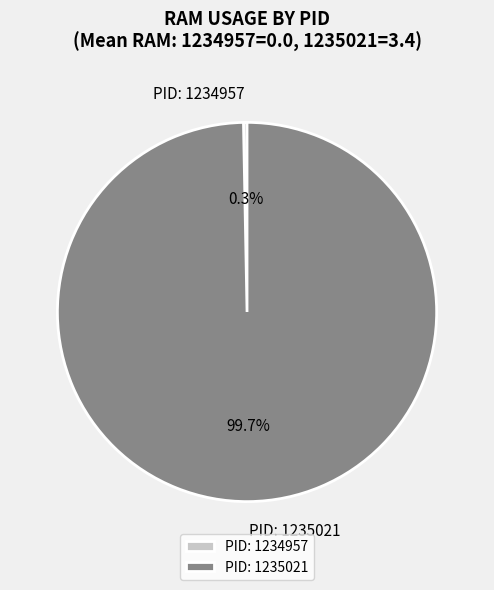

Combined, do PID: 1234957 and PID: 1235021 account for over 50%?

Yes